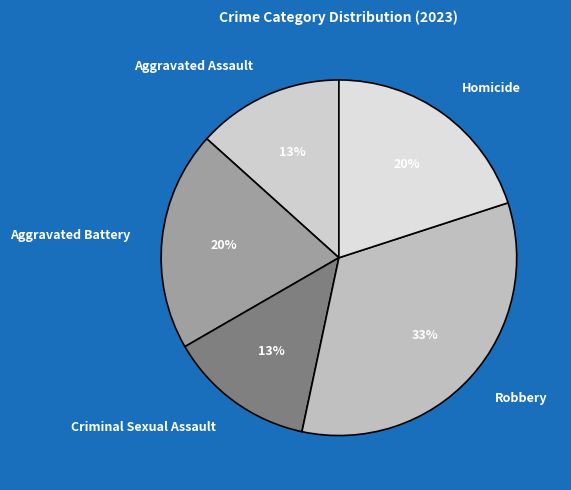

How many slices are in this pie chart?

5